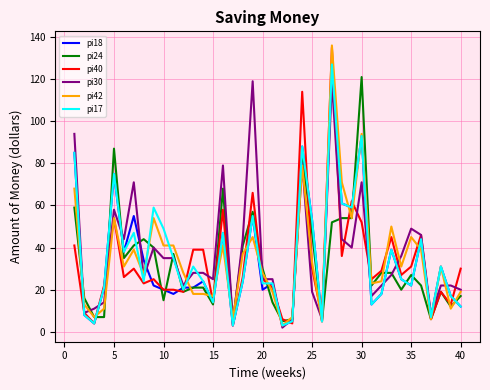

What is the maximum value shown in the chart?

136